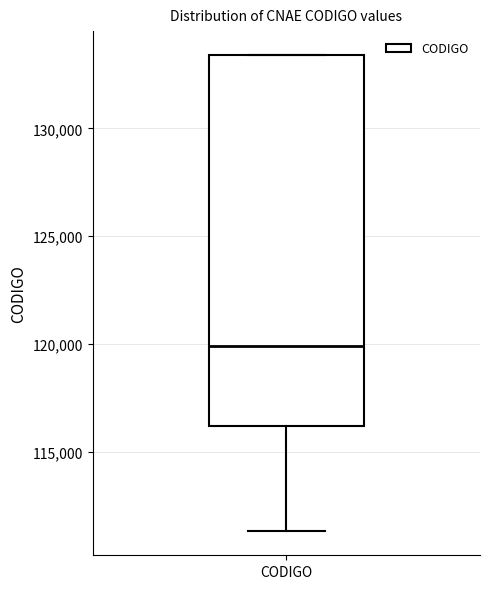

Read this box plot against the y-axis: the position of the median line, the range covered by the box, and the ends of both whiskers. The values are not printed on the chart, so give them approximately, as read against the axis.

median 120000, box 116000 to 133500, whiskers 111500 to 133500